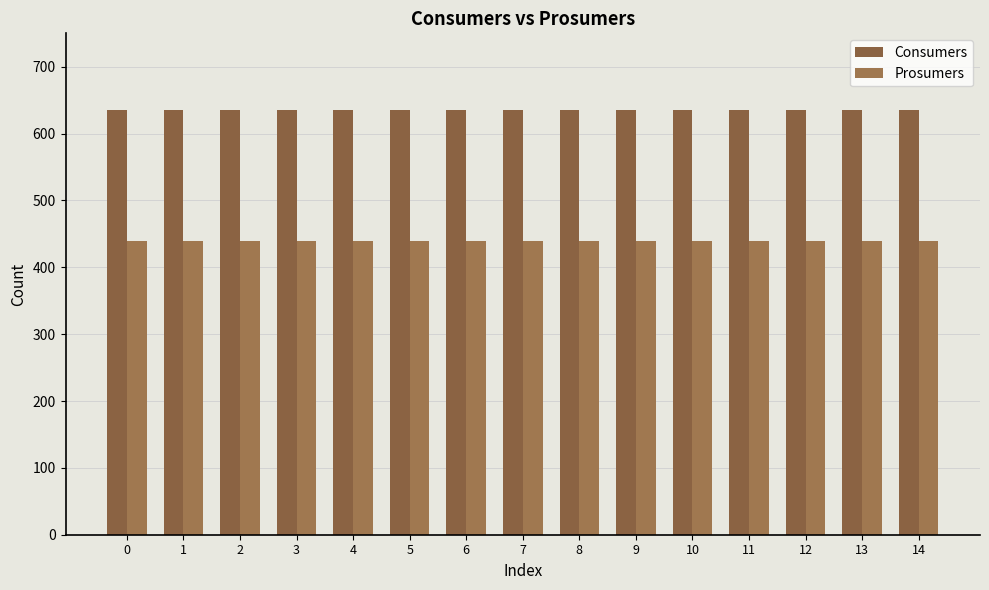

What is the lowest value of the Consumers series?

635